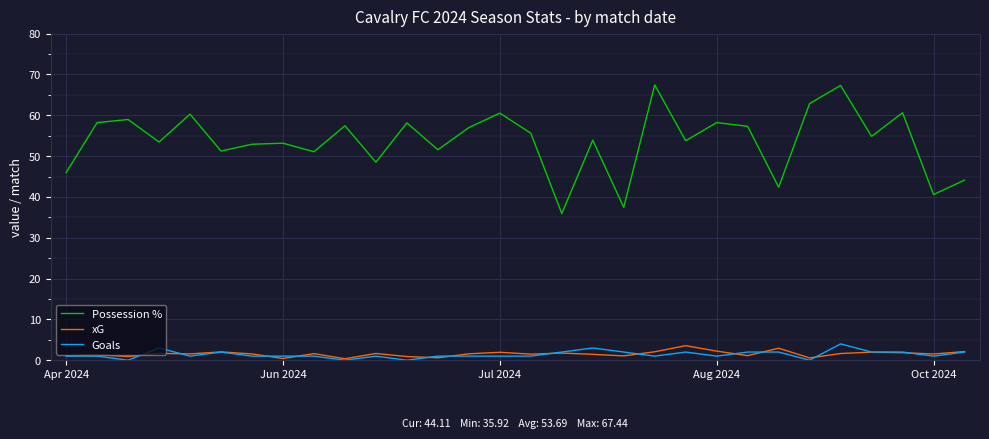

True or false: xG and Possession % intersect in this chart.

False